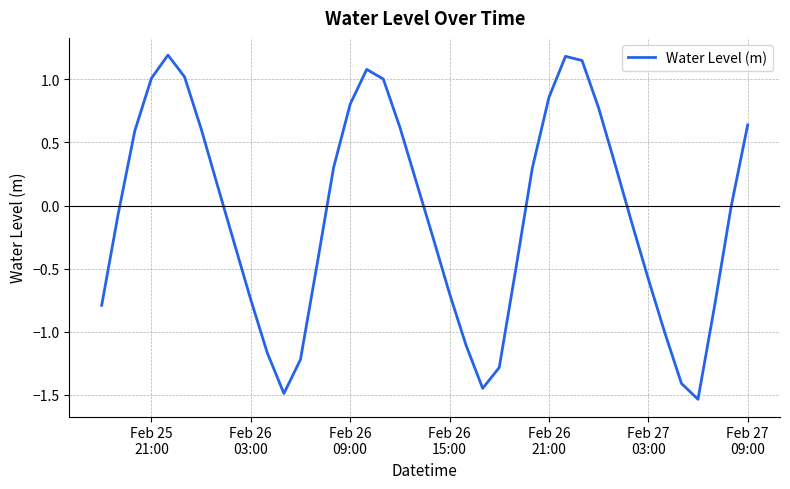

What is the sum of all values?

-3.2